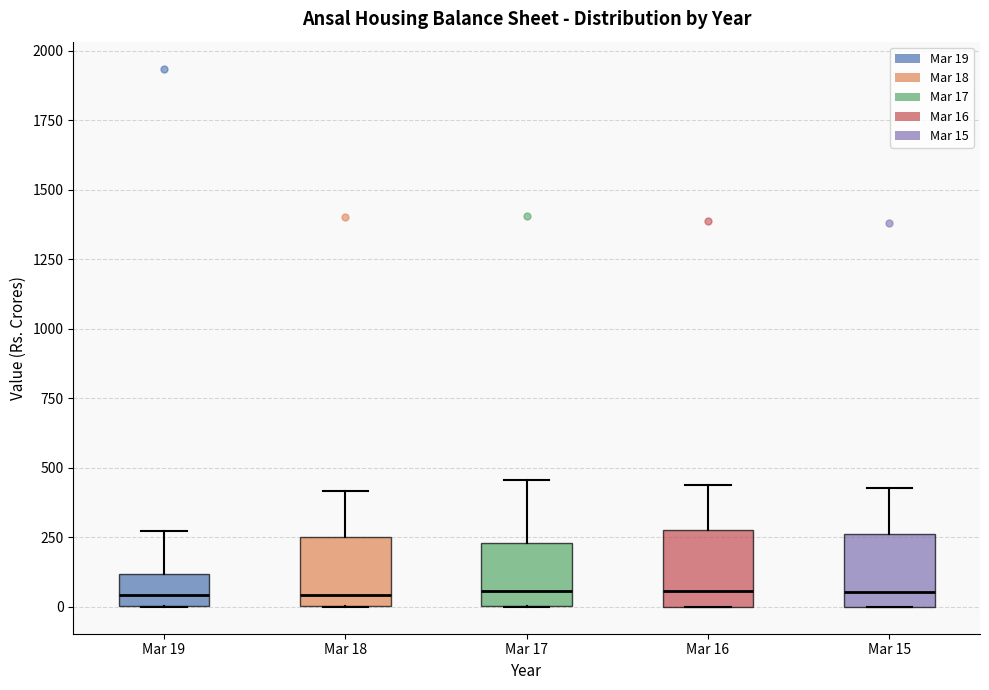

Where is the upper edge of the box for Mar 19 on the y-axis? The values are not printed on the chart, so give them approximately, as read against the axis.

100